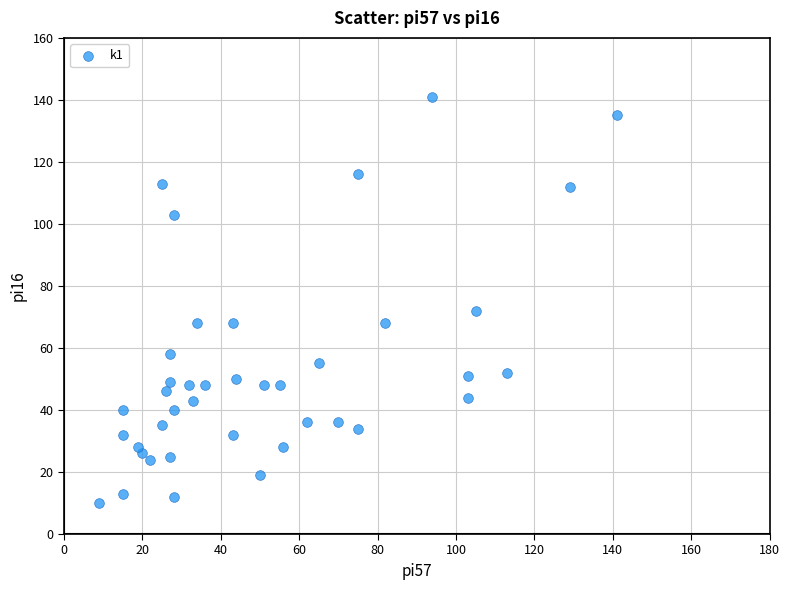

What Y value in the scatter plot is closest to 75?

72